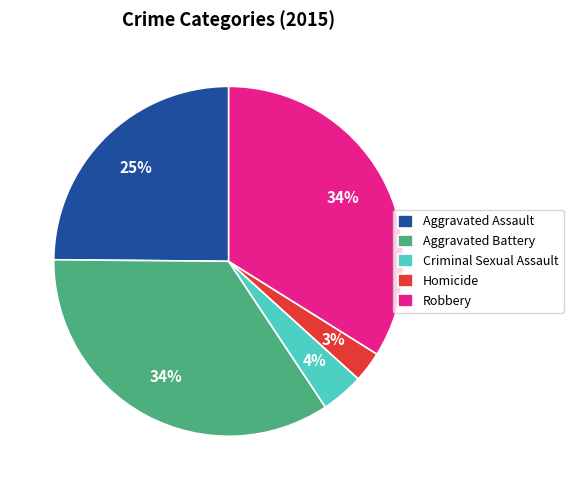

Which slice is the smallest?

Homicide